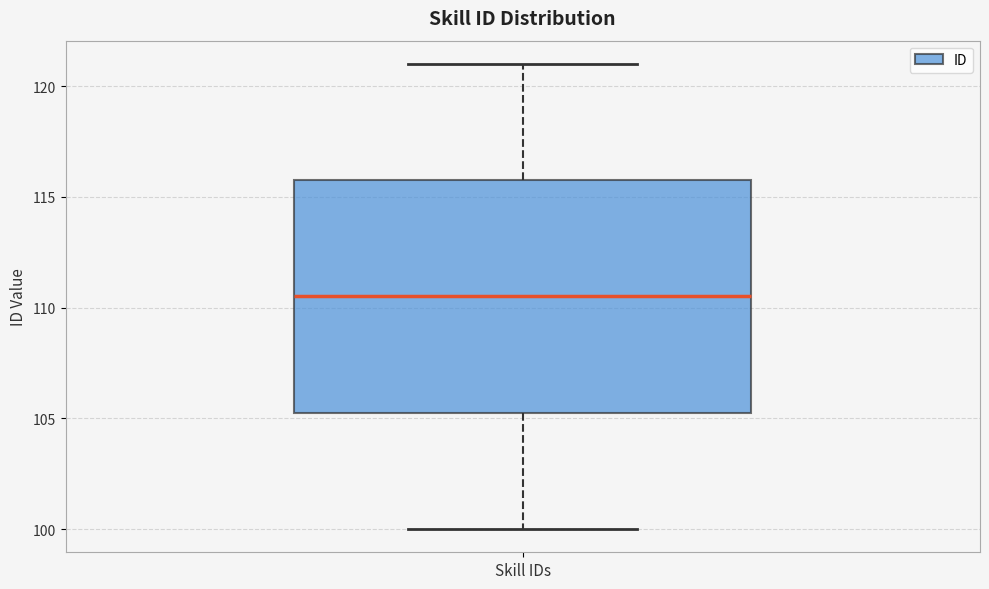

Read this box plot against the y-axis: the position of the median line, the range covered by the box, and the ends of both whiskers. The values are not printed on the chart, so give them approximately, as read against the axis.

median 110.5, box 105.5 to 116.0, whiskers 100.0 to 121.0